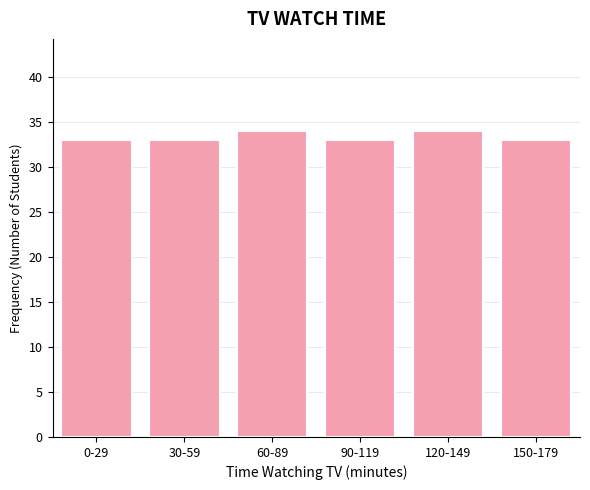

Reading left to right, what are all the values shown in this chart?

0-29=33	30-59=33	60-89=34	90-119=33	120-149=34	150-179=33